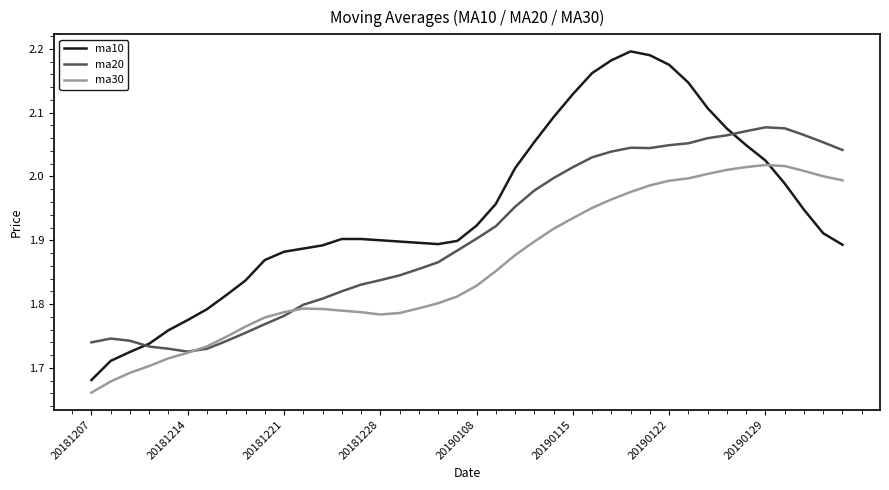

Which series has the largest range (max minus min)?

ma10